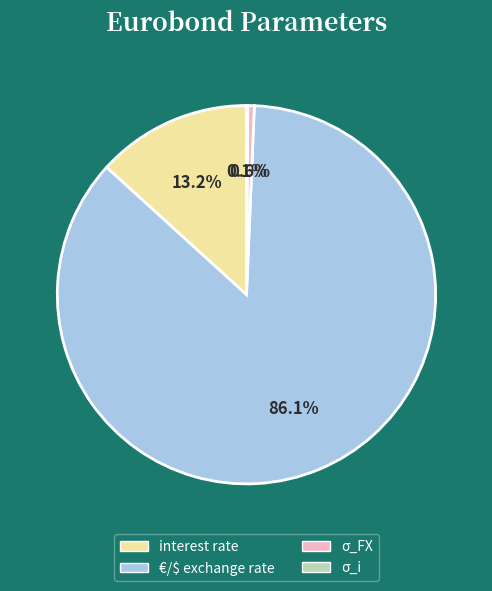

Which has a higher value, interest rate or €/$ exchange rate?

€/$ exchange rate